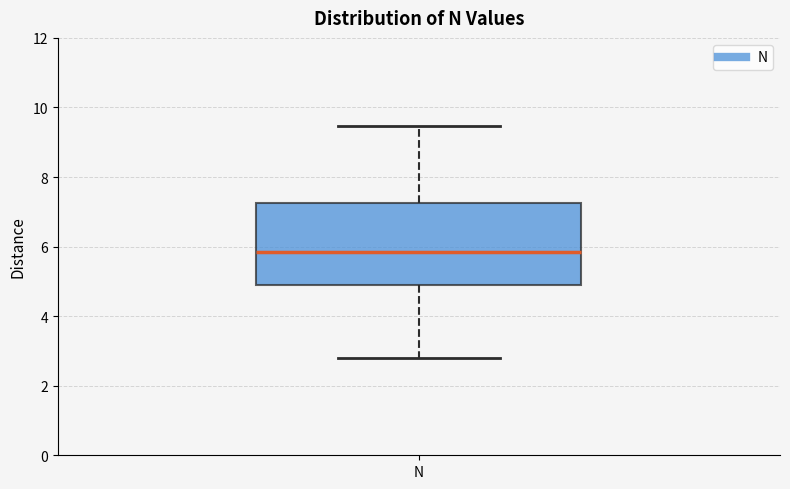

Where does the upper whisker of the box for N end on the y-axis? The values are not printed on the chart, so give them approximately, as read against the axis.

9.4